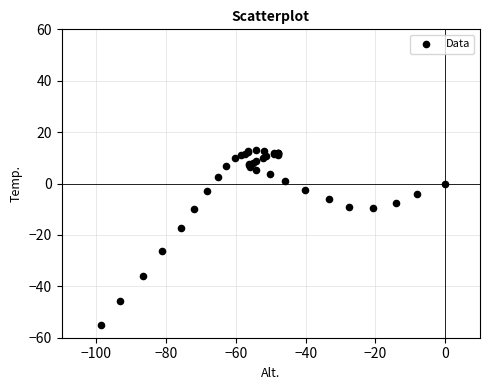

What Y value in the scatter plot is closest to -21?

-17.2